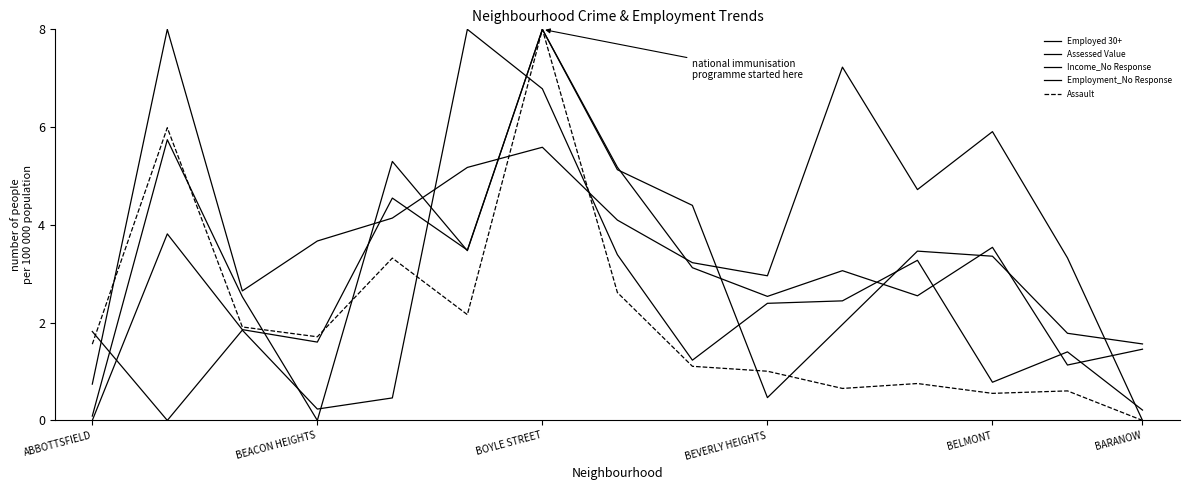

True or false: Employment_No Response and Income_No Response cross at least once.

True